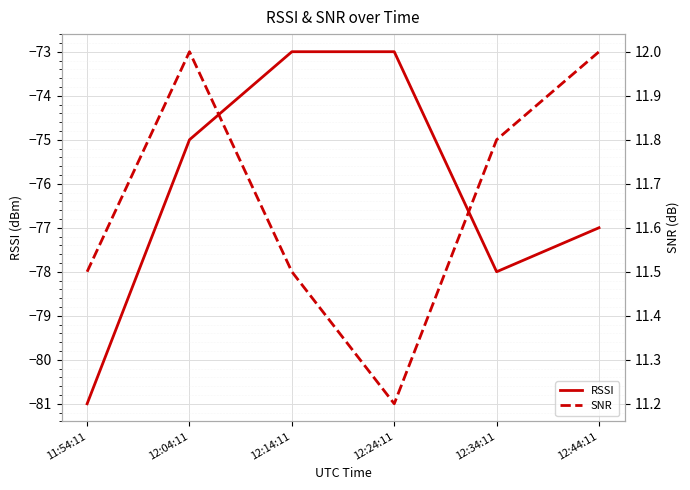

Read the SNR value at 12:24:11.

11.2